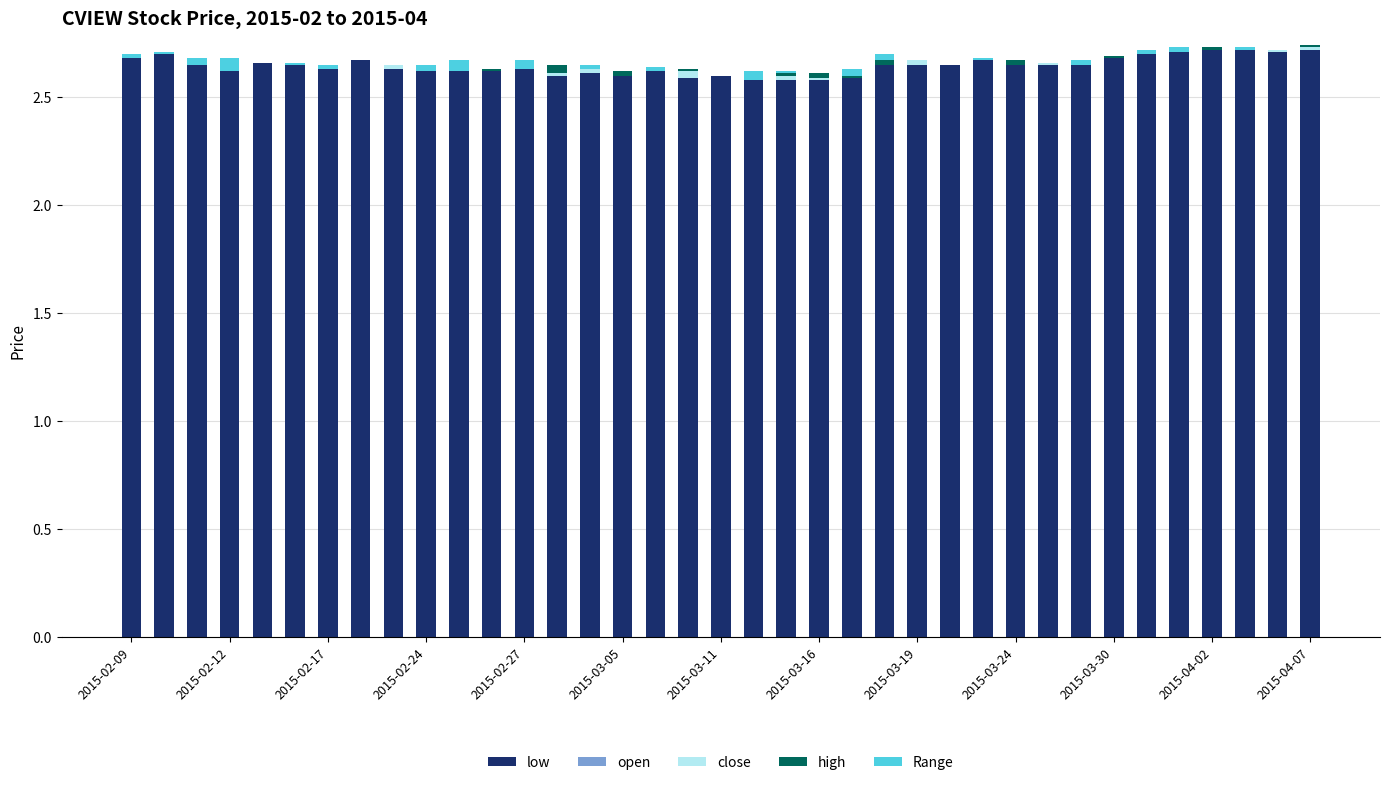

How many values in the open series exceed 0?

25